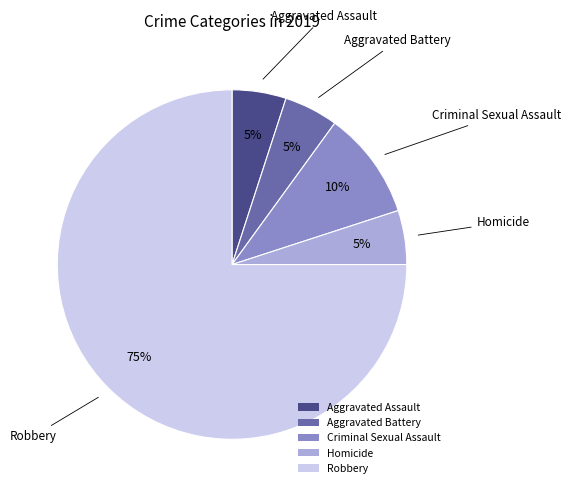

Between Aggravated Assault and Criminal Sexual Assault, which is larger?

Criminal Sexual Assault